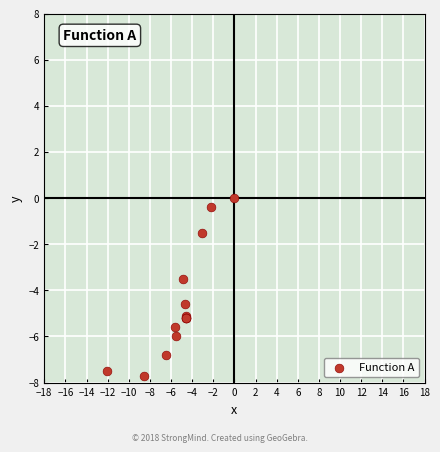

What Y value in the scatter plot is closest to -3?

-3.5